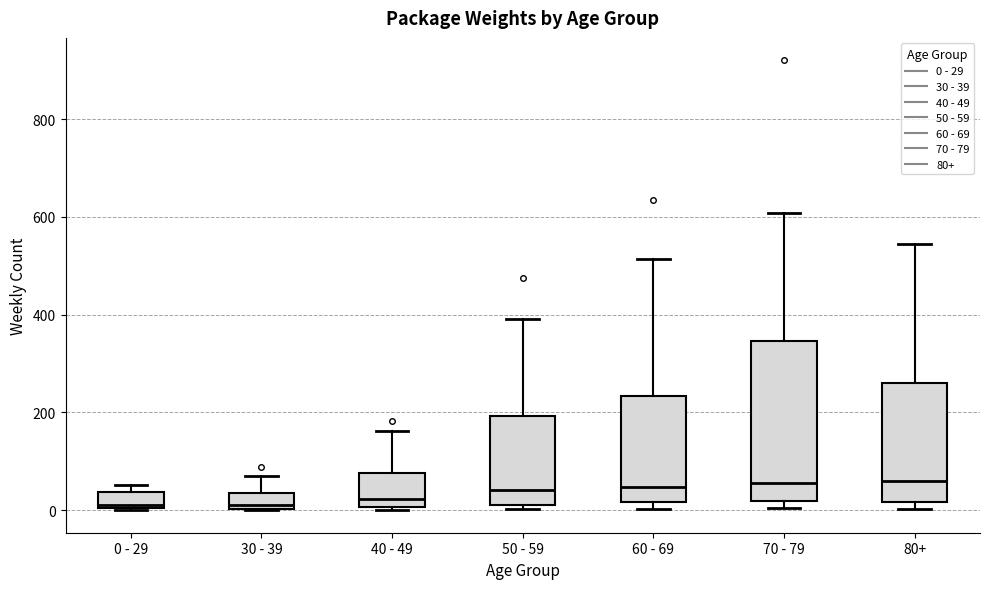

Which box is the tallest, from its lower edge to its upper edge?

70 - 79